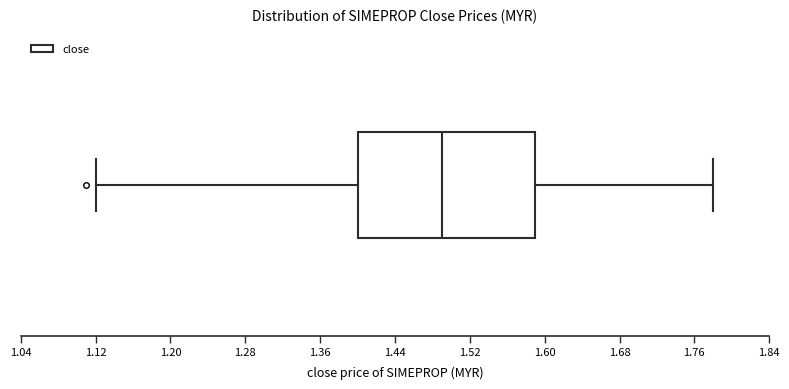

Transcribe this box plot: give where the median line is, the range the box spans, and where the two whiskers end, as read against the x-axis. The values are not printed on the chart, so give them approximately, as read against the axis.

median 1.49, box 1.40 to 1.59, whiskers 1.12 to 1.78